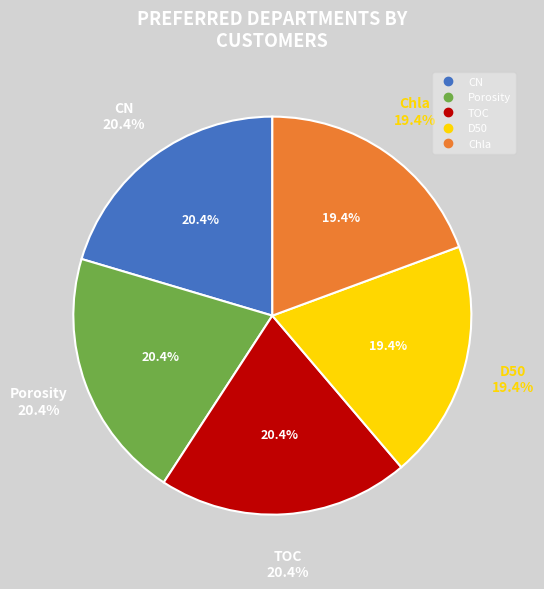

Combined, do Chla and CN account for over 50%?

No